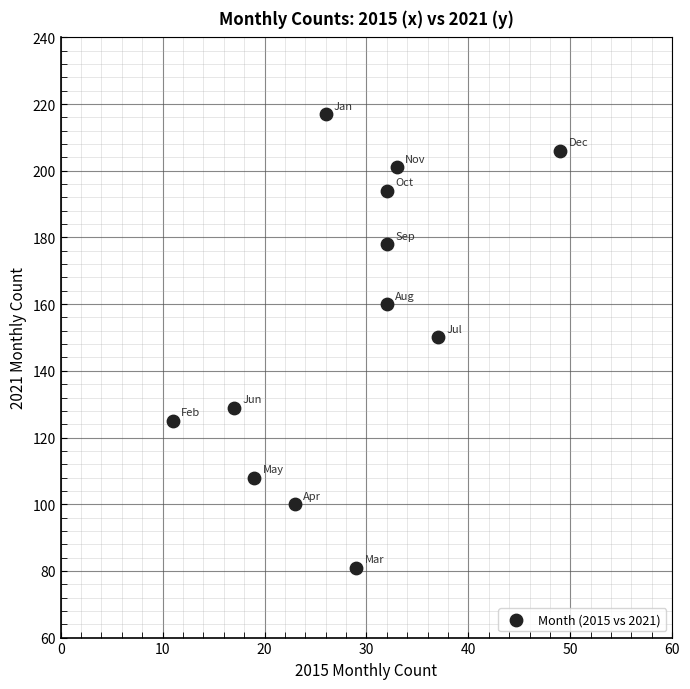

What is the average X value?

28